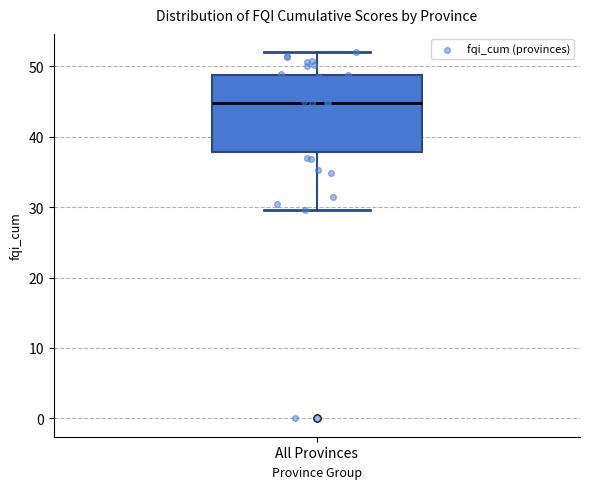

Transcribe this box plot: give where the median line is, the range the box spans, and where the two whiskers end, as read against the y-axis. The values are not printed on the chart, so give them approximately, as read against the axis.

median 45, box 38 to 49, whiskers 30 to 52